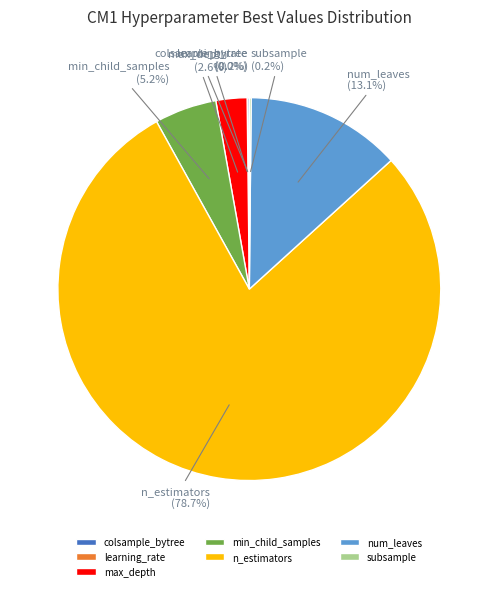

Between num_leaves and max_depth, which is larger?

num_leaves